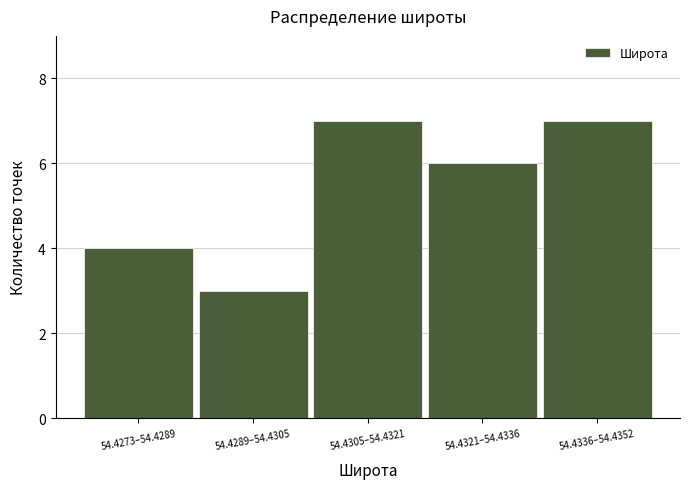

Reading left to right, what are all the values shown in this chart?

54.4273–54.4289=4	54.4289–54.4305=3	54.4305–54.4321=7	54.4321–54.4336=6	54.4336–54.4352=7